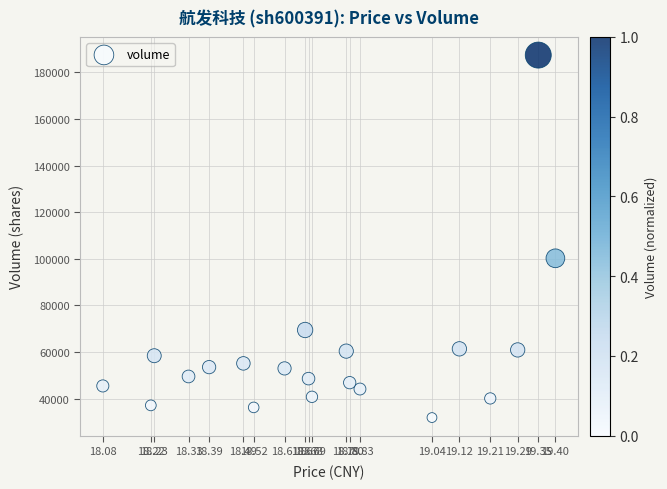

What is the range of Y values (max minus min)?

155561